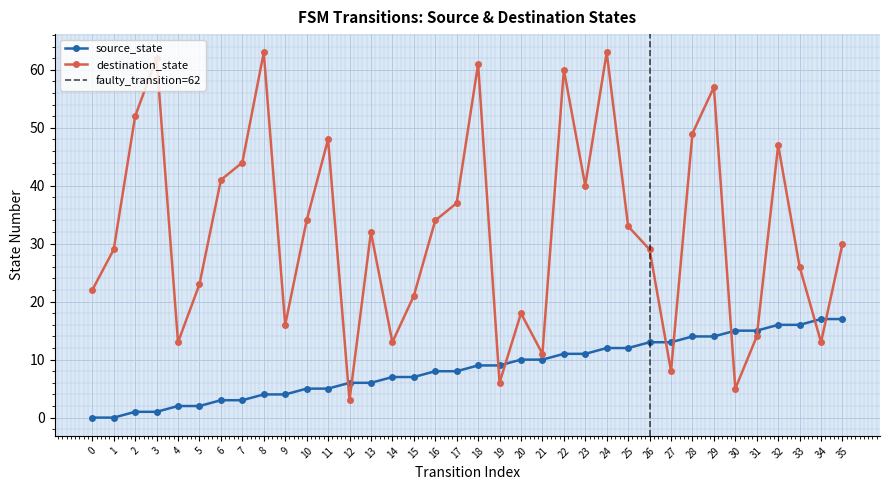

Read the destination_state value at 14, to the nearest 10.

10